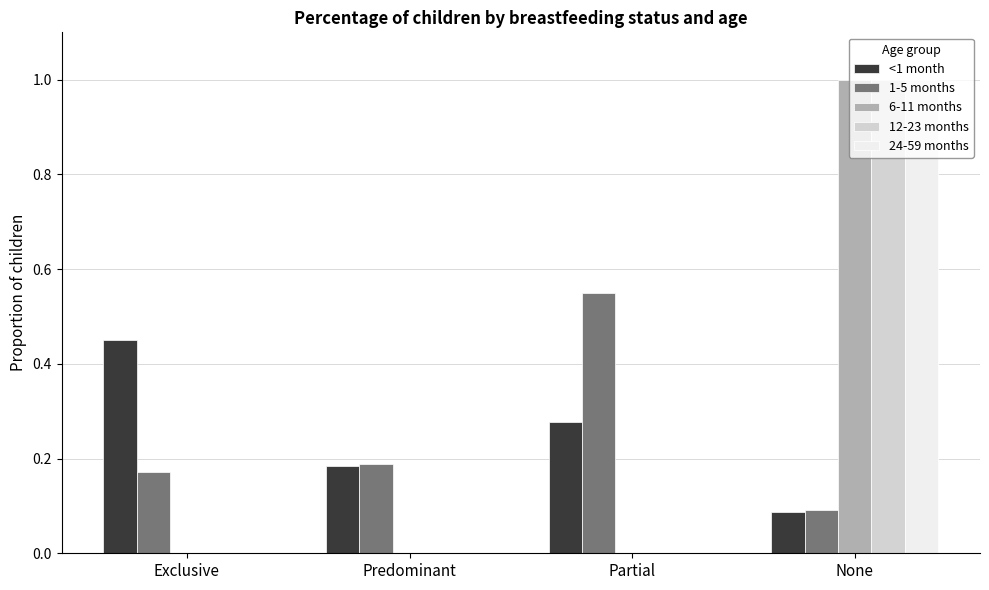

Is the value of 12-23 months at None greater than the value of <1 month at None?

Yes